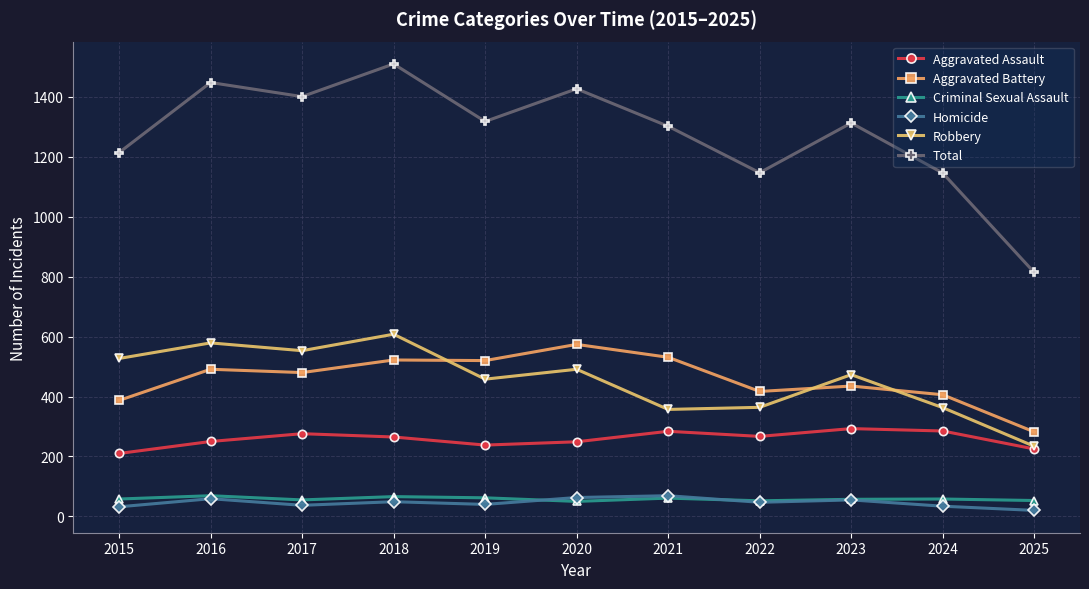

The Total series shows 970 at 2020. True or false?

False